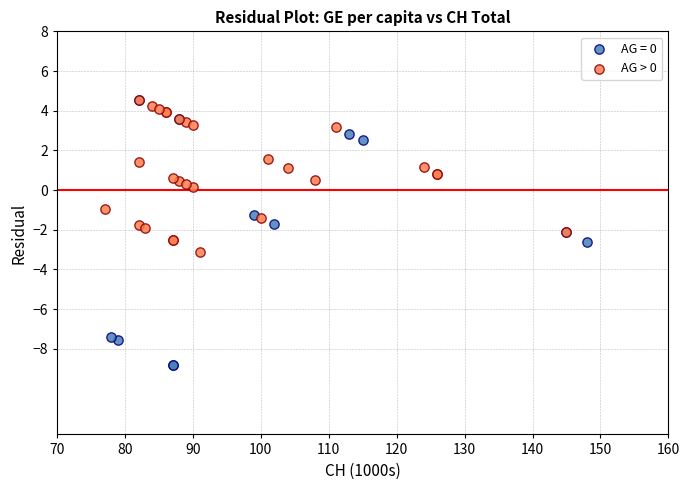

Which series has the largest Y range (max minus min)?

AG = 0